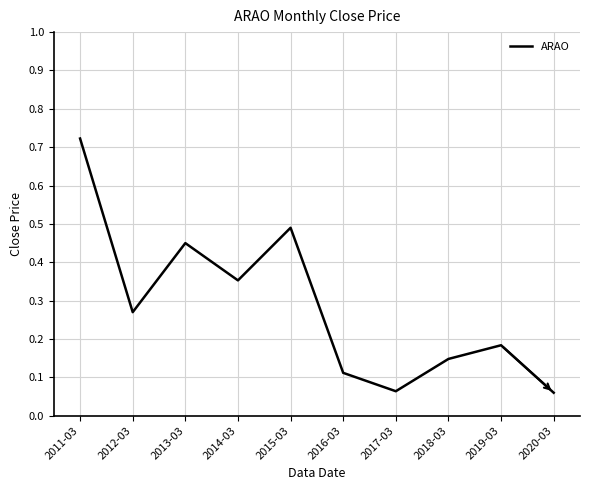

At which category does the chart reach its peak across all series?

2011-03